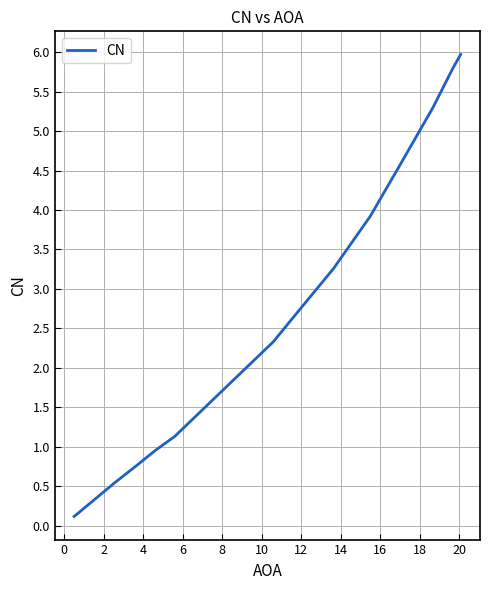

What is the greatest value displayed?

6.0